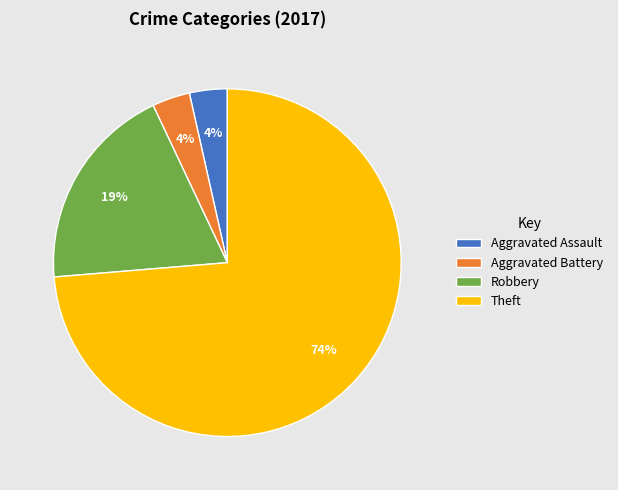

Is there any slice that represents more than half of the pie?

Yes